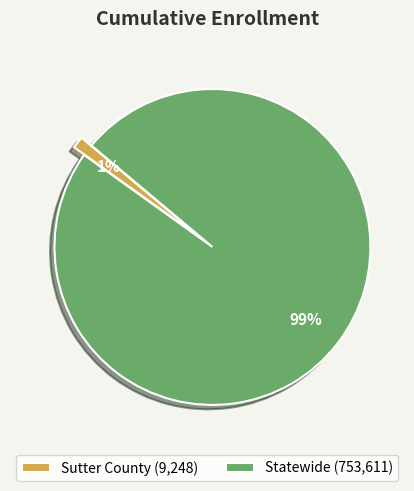

True or false: Statewide accounts for 99% of the total.

True